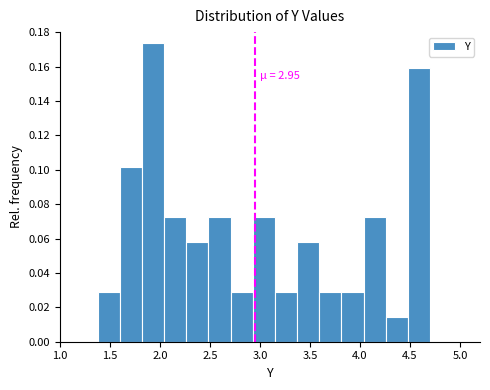

Which range on the x-axis has the tallest bar?

1.80 to 2.05